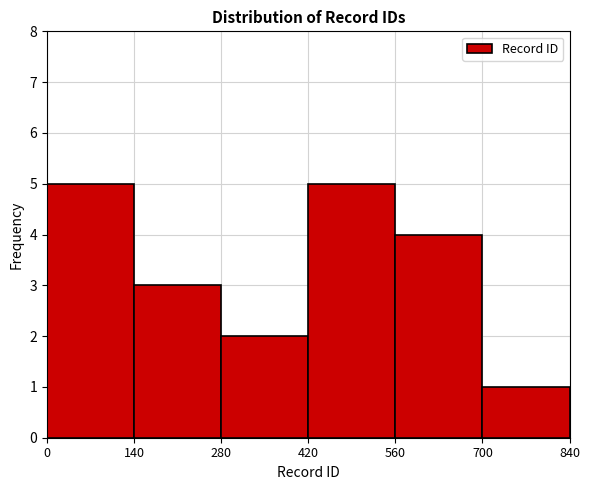

Reading left to right, what are all the values shown in this chart?

5	3	2	5	4	1